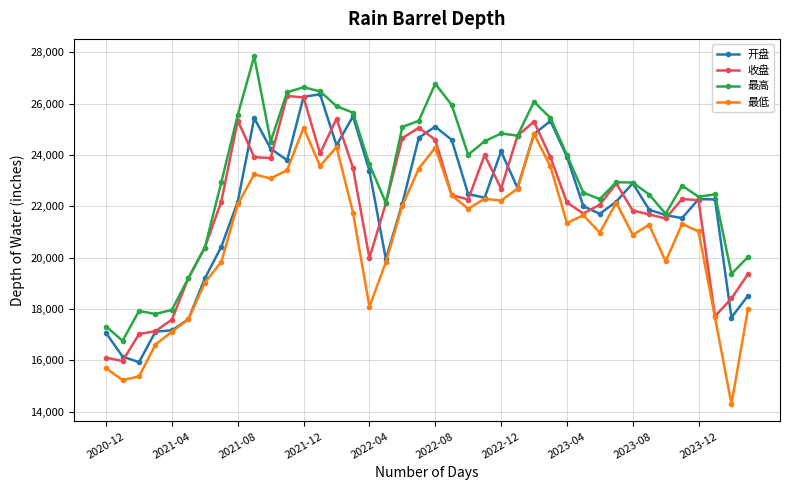

True or false: 最高 and 最低 cross at least once.

False